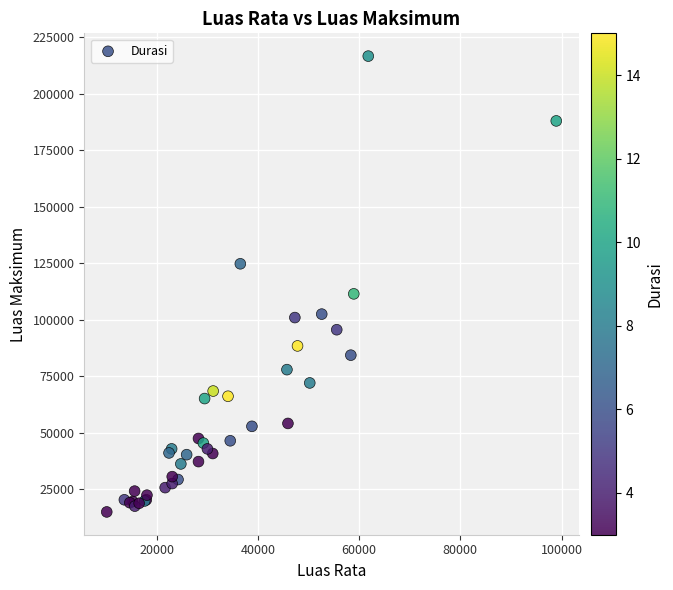

What Y value in the scatter plot is closest to 115712?

111360